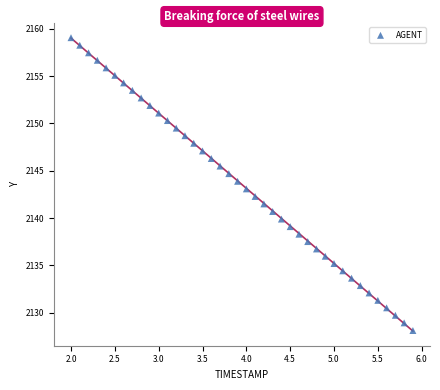

What is the range of X values (max minus min)?

3.9